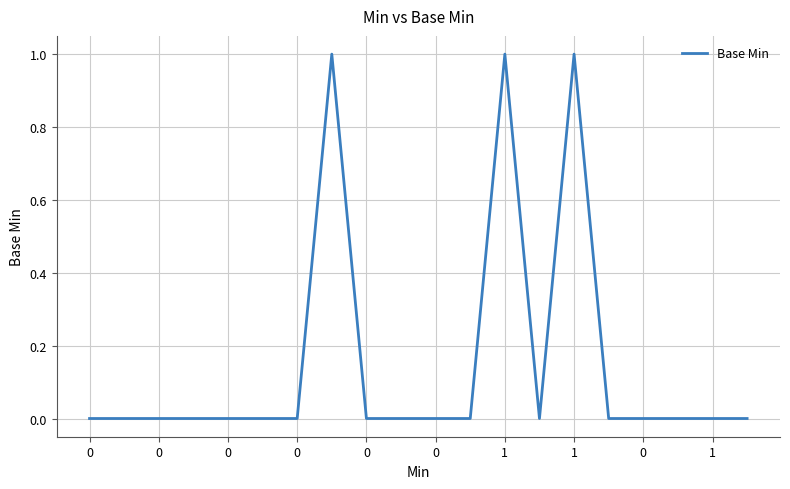

How many points are higher than both their immediate neighbors (excluding endpoints)?

3